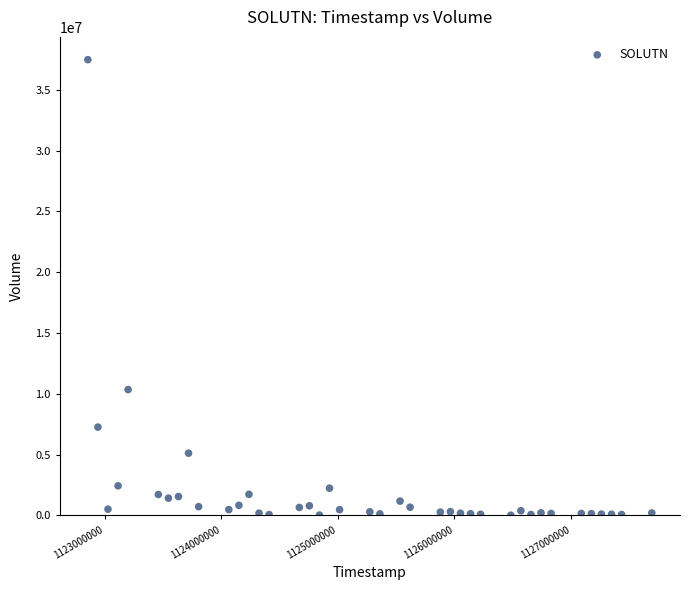

What Y value in the scatter plot is closest to 18743690?

10342595